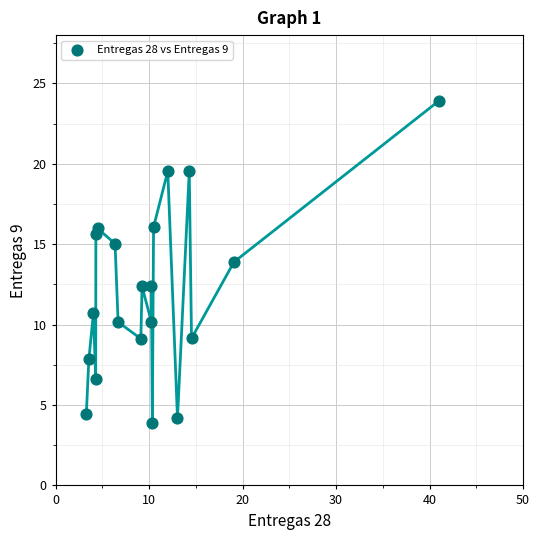

What is the range of X values (max minus min)?

37.7